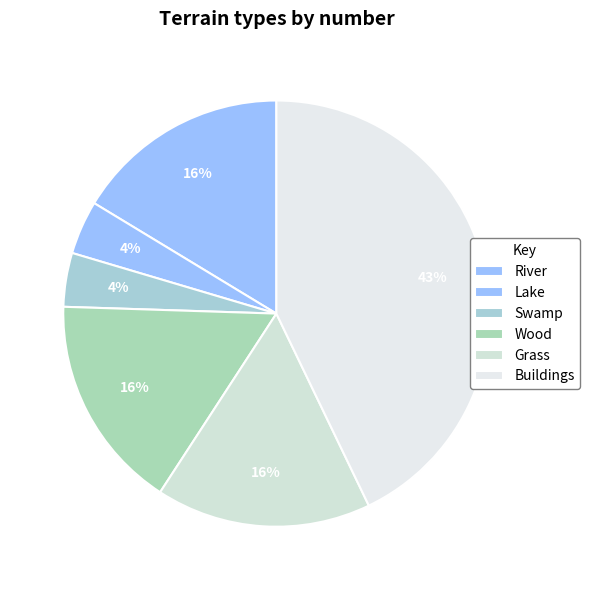

What portion of the pie excludes Lake?

95.9%